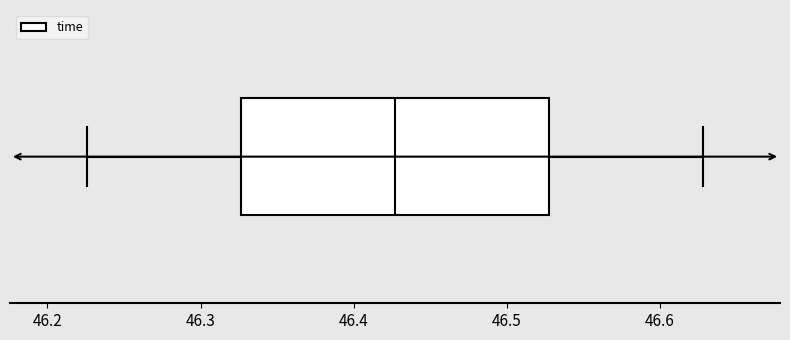

Transcribe this box plot: give where the median line is, the range the box spans, and where the two whiskers end, as read against the x-axis. The values are not printed on the chart, so give them approximately, as read against the axis.

median 46.43, box 46.33 to 46.53, whiskers 46.23 to 46.63